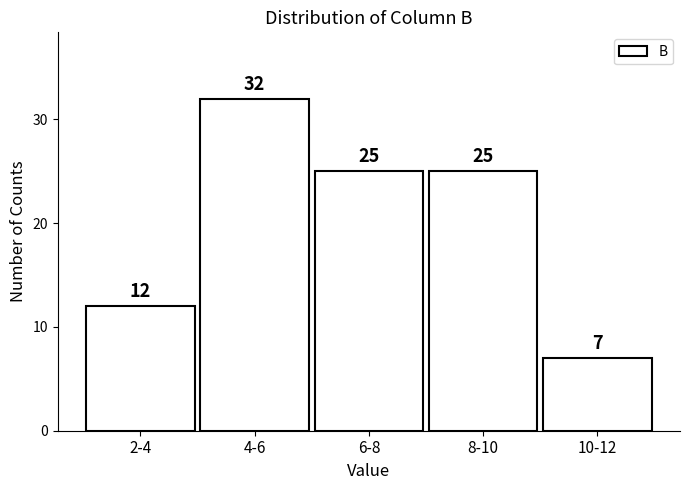

Reading left to right, transcribe all the data shown in this chart.

12	32	25	25	7